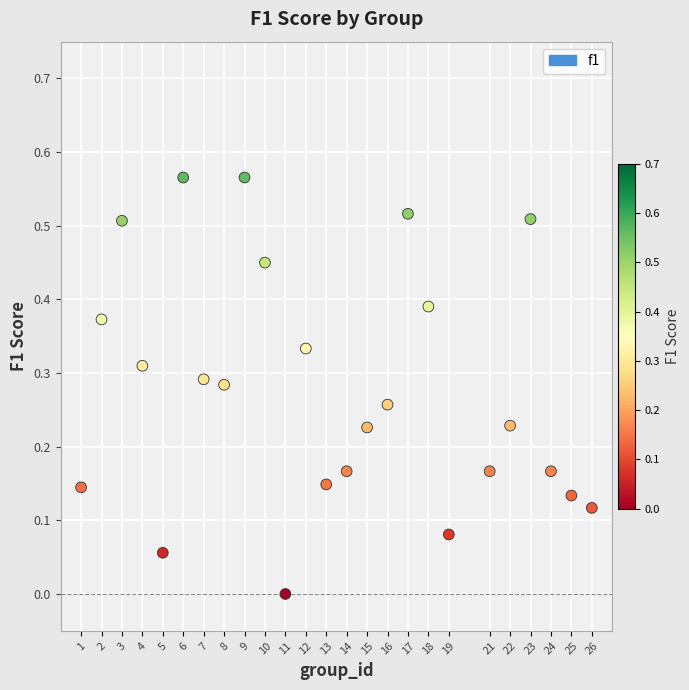

What is the range of X values (max minus min)?

25.0